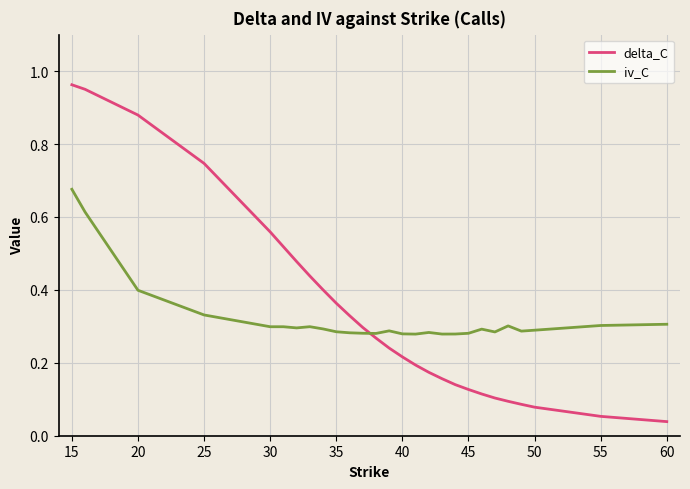

Rank the series by their maximum value, from highest to lowest.

delta_C, iv_C